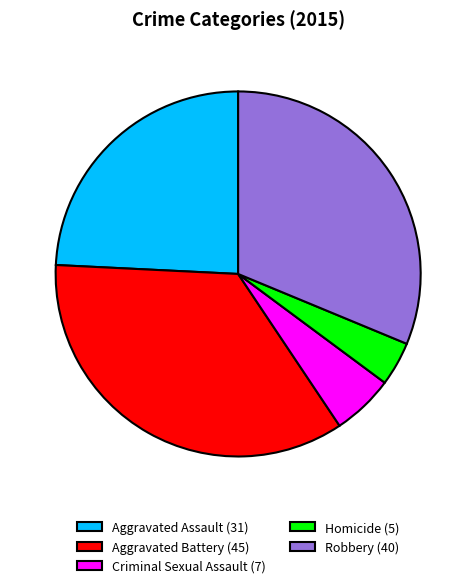

Is it true that Aggravated Battery (45) is 35% of the pie?

True